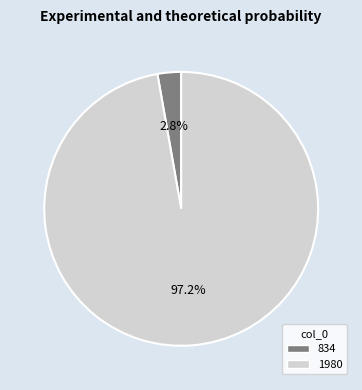

To the nearest percent, what is the average slice percentage?

50%